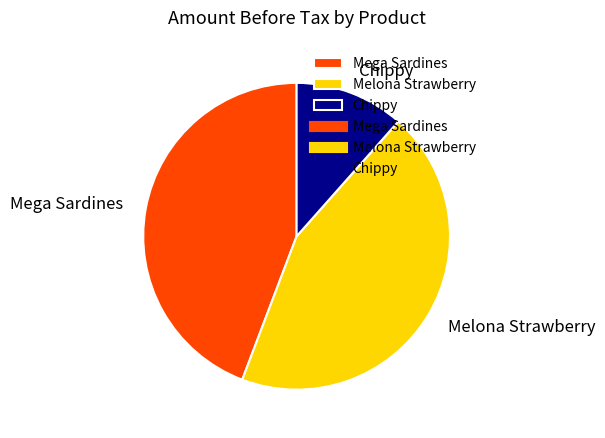

How many slices are in this pie chart?

3